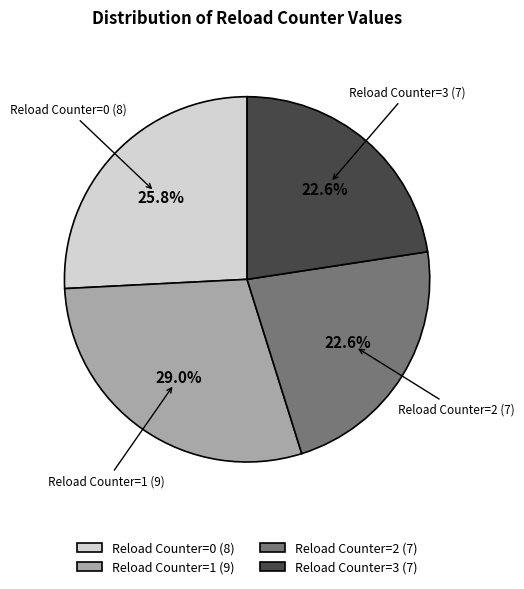

Which slice is the largest?

Reload Counter=1 (9)